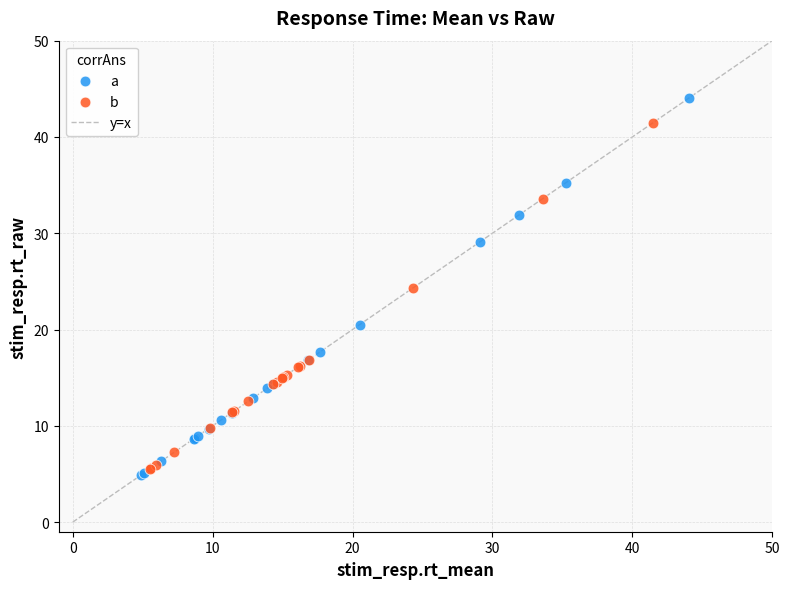

Which series has the largest Y range (max minus min)?

a